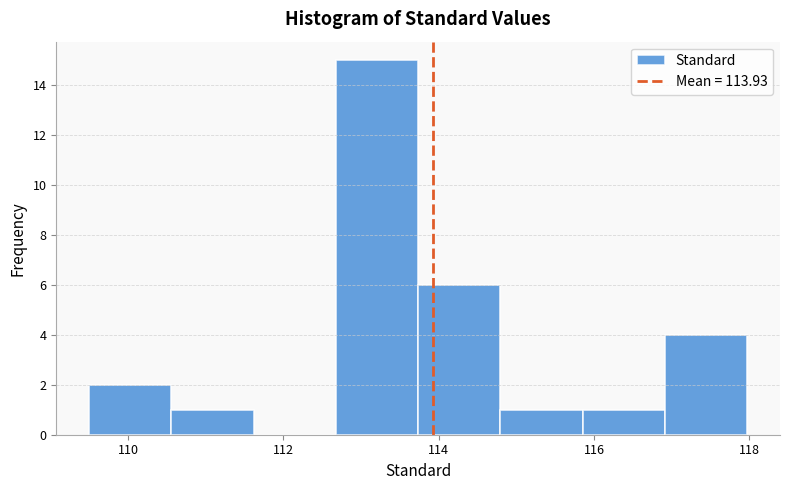

Reading left to right, transcribe this chart: for each bar, give the range it covers on the x-axis and its height. Neither the bar edges nor the heights are printed on the chart, so give them approximately, as read against the axes.

109.4 to 110.6: 2
110.6 to 111.6: 1
111.6 to 112.6: 0
112.6 to 113.8: 15
113.8 to 114.8: 6
114.8 to 115.8: 1
115.8 to 117.0: 1
117.0 to 118.0: 4